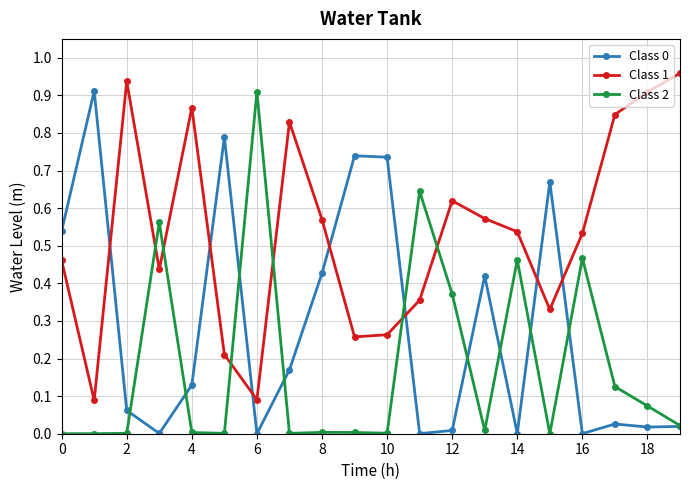

How many interior local valleys does the Class 1 series have?

5